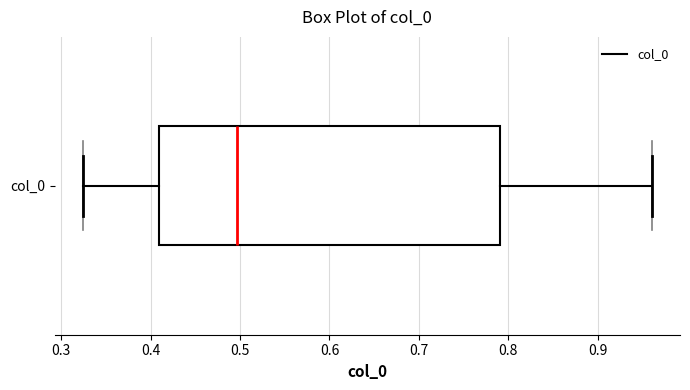

Read this box plot against the x-axis: the position of the median line, the range covered by the box, and the ends of both whiskers. The values are not printed on the chart, so give them approximately, as read against the axis.

median 0.50, box 0.41 to 0.79, whiskers 0.32 to 0.96